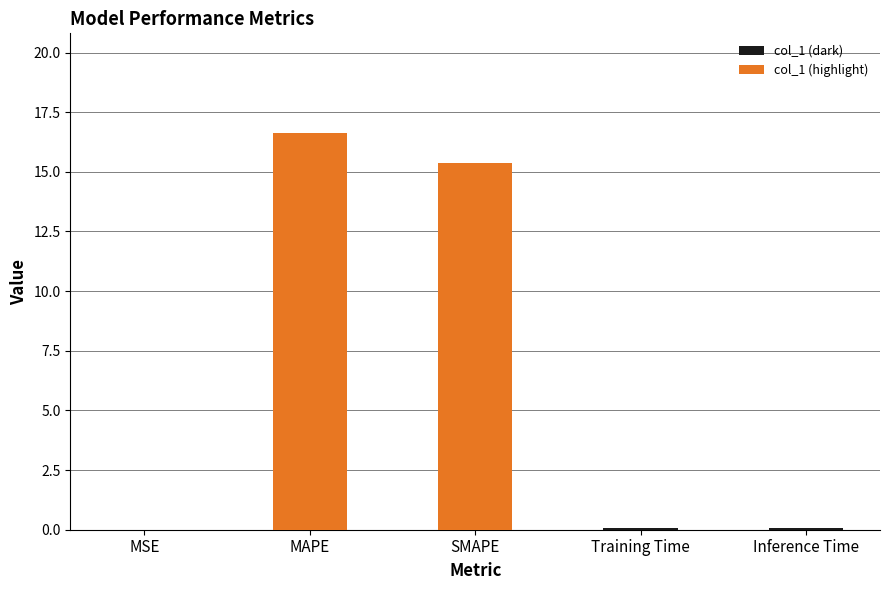

Which has a higher value, Training Time or MAPE?

MAPE